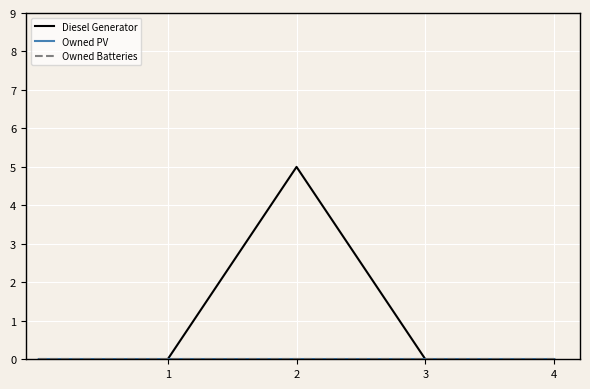

Does the chart display data point markers on the line(s)?

No